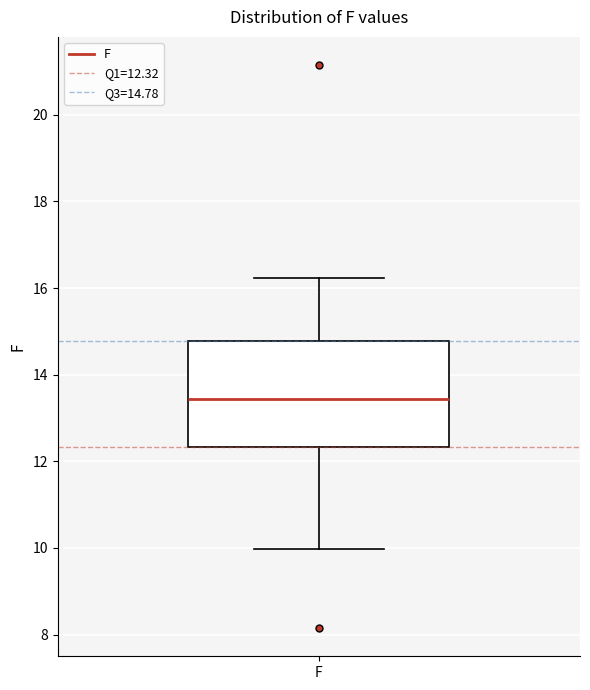

Read this box plot against the y-axis: the position of the median line, the range covered by the box, and the ends of both whiskers. The values are not printed on the chart, so give them approximately, as read against the axis.

median 13.4, box 12.4 to 14.8, whiskers 10.0 to 16.2